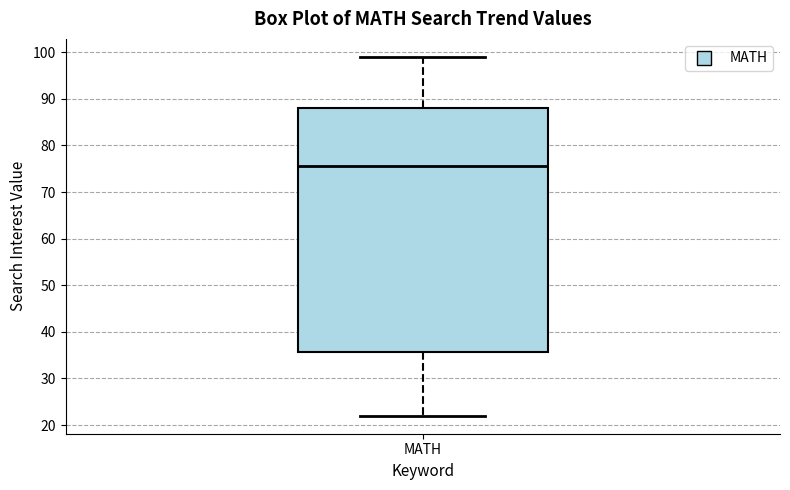

Transcribe this box plot: give where the median line is, the range the box spans, and where the two whiskers end, as read against the y-axis. The values are not printed on the chart, so give them approximately, as read against the axis.

median 76, box 36 to 88, whiskers 22 to 99